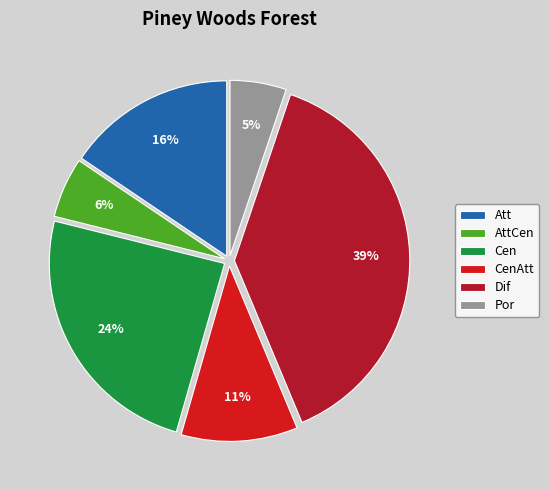

Is it true that CenAtt is 11% of the pie?

True